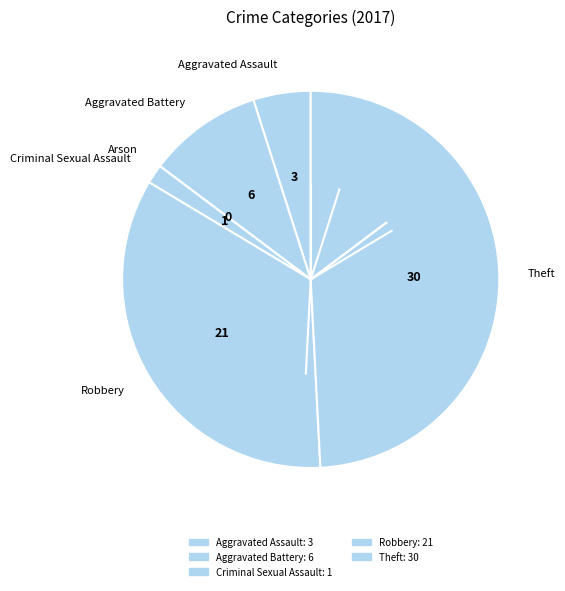

Does any single category account for the majority?

No